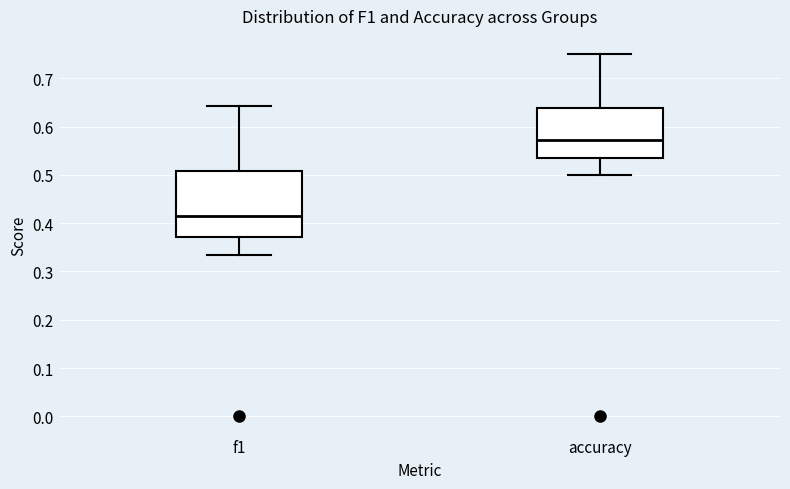

Reading left to right, read every box against the y-axis: the position of its median line, the range the box covers, and the ends of its whiskers. The values are not printed on the chart, so give them approximately, as read against the axis.

f1: median 0.42, box 0.37 to 0.51, whiskers 0.33 to 0.64
accuracy: median 0.57, box 0.53 to 0.64, whiskers 0.50 to 0.75